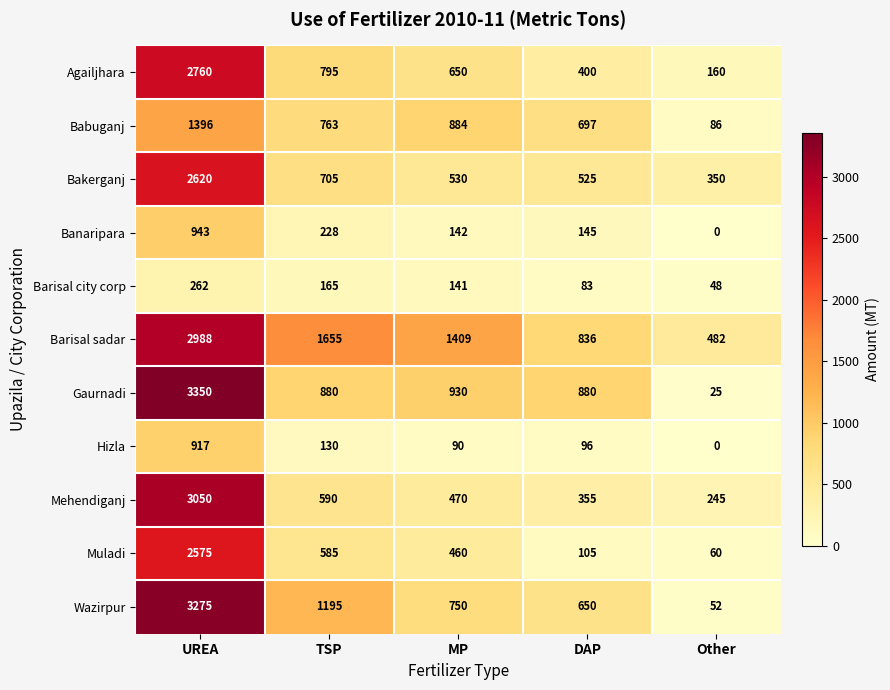

How many data points does each series have?

5